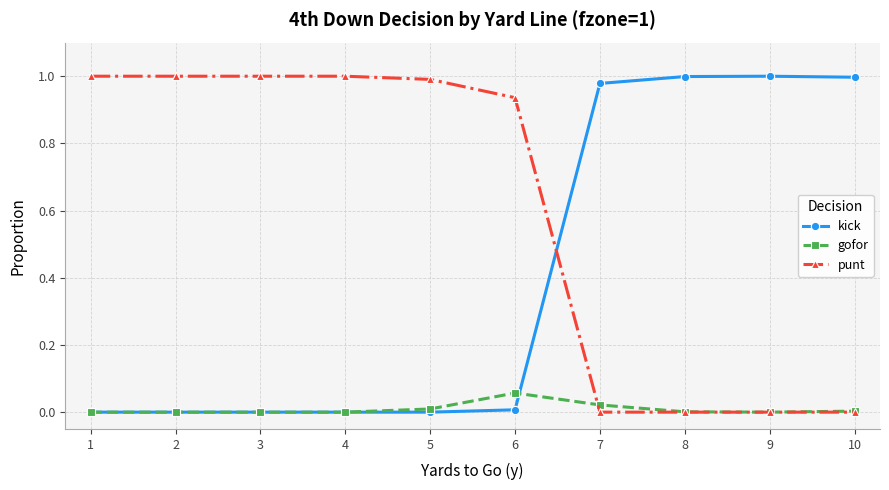

Is the value of punt at 3 greater than the value of kick at 1?

Yes